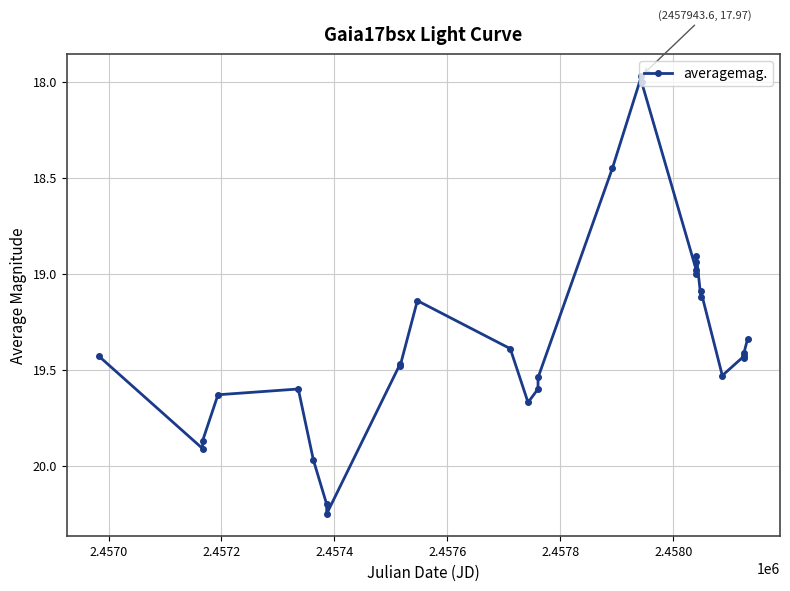

What is the difference between the second highest and second lowest values?

2.2